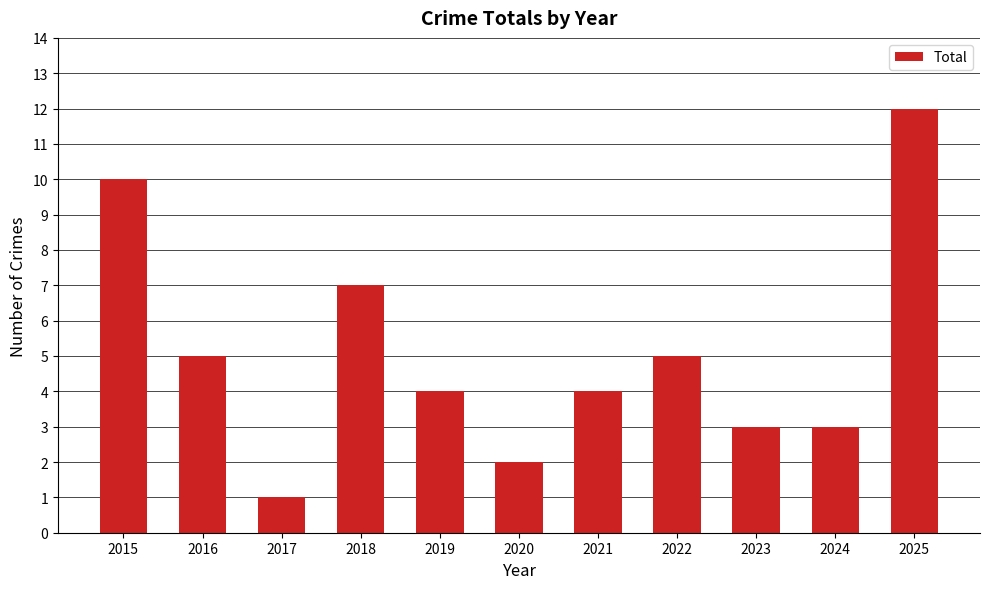

What is the average value?

5